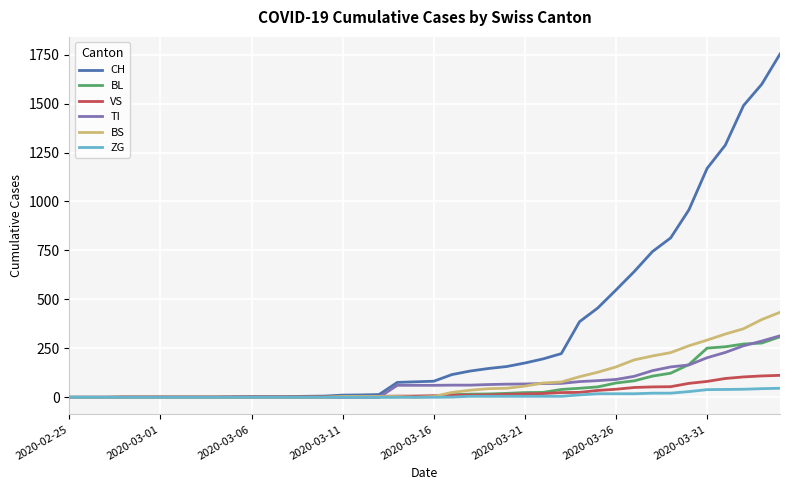

Count the number of categories in the chart.

40